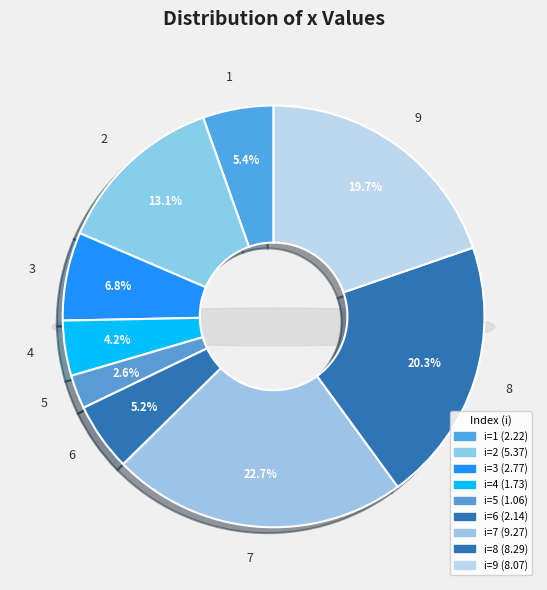

Rank the categories by value from lowest to highest.

5, 4, 6, 1, 3, 2, 9, 8, 7